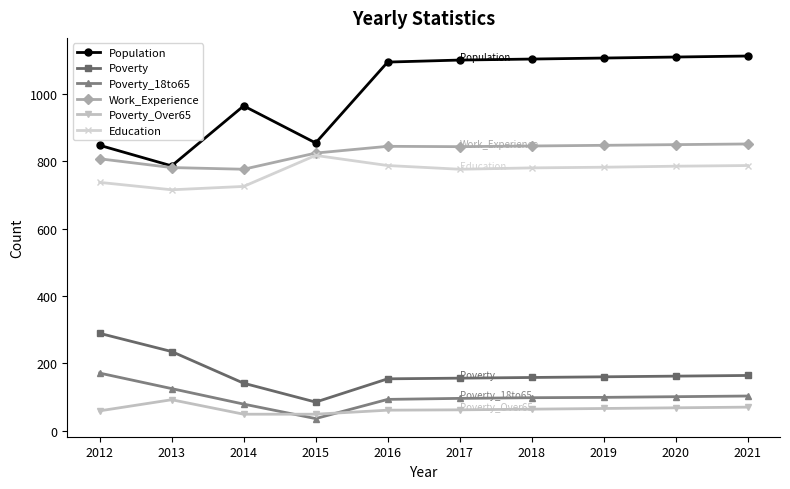

Is this an area chart (filled region under the line)?

No